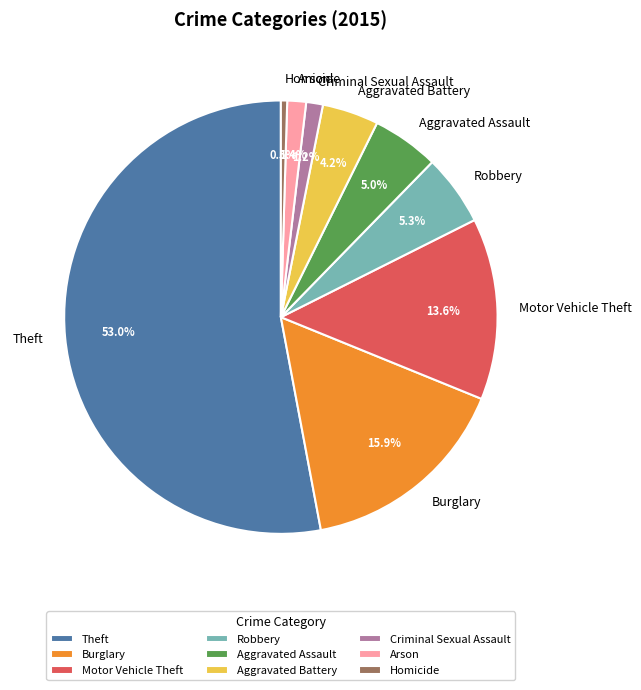

Combined, do Homicide and Arson account for over 50%?

No